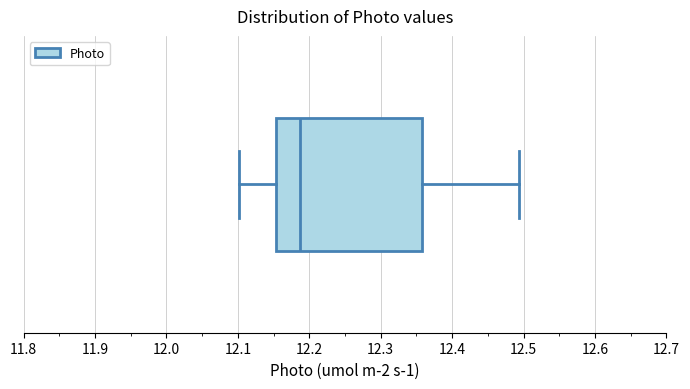

Read this box plot against the x-axis: the position of the median line, the range covered by the box, and the ends of both whiskers. The values are not printed on the chart, so give them approximately, as read against the axis.

median 12.19, box 12.15 to 12.36, whiskers 12.10 to 12.49